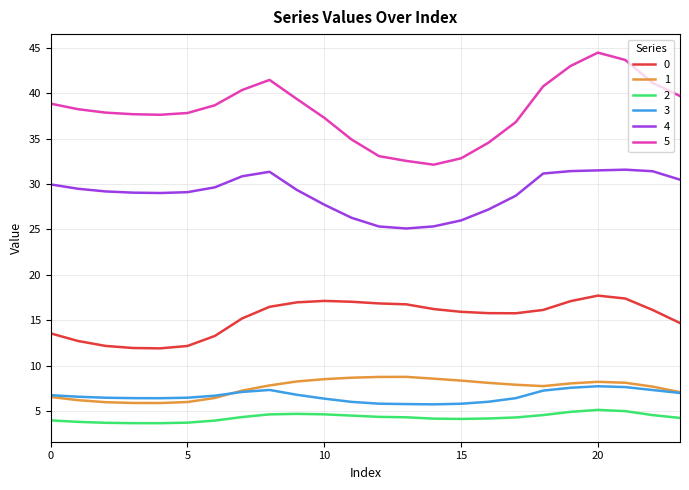

What is the smallest value displayed?

3.6